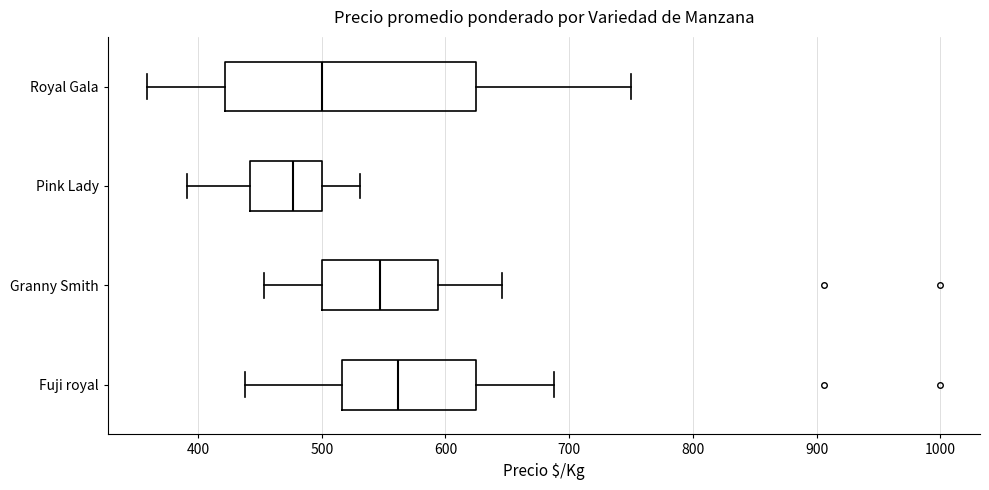

Where is the left edge of the box for Pink Lady on the x-axis? The values are not printed on the chart, so give them approximately, as read against the axis.

440